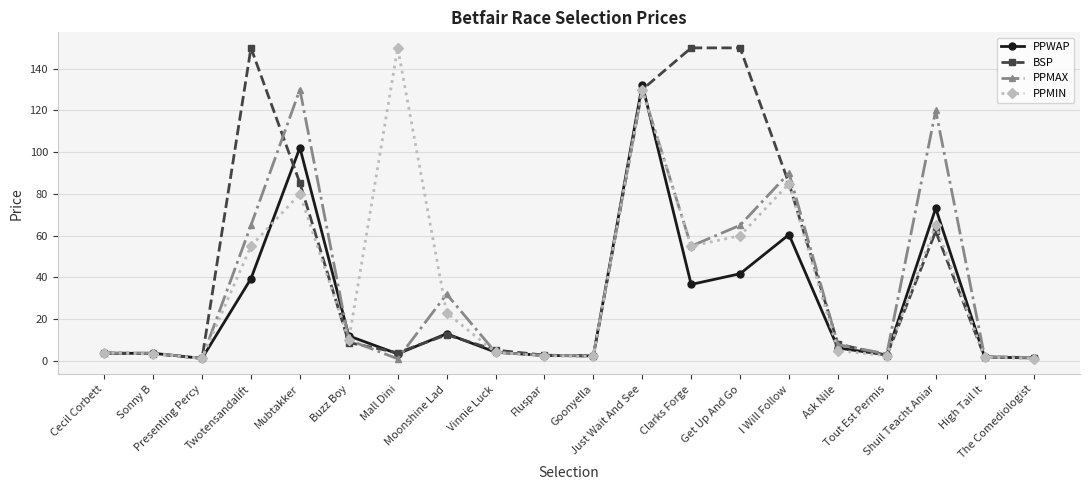

What is the value of the BSP point at the 2nd from the left?

3.4